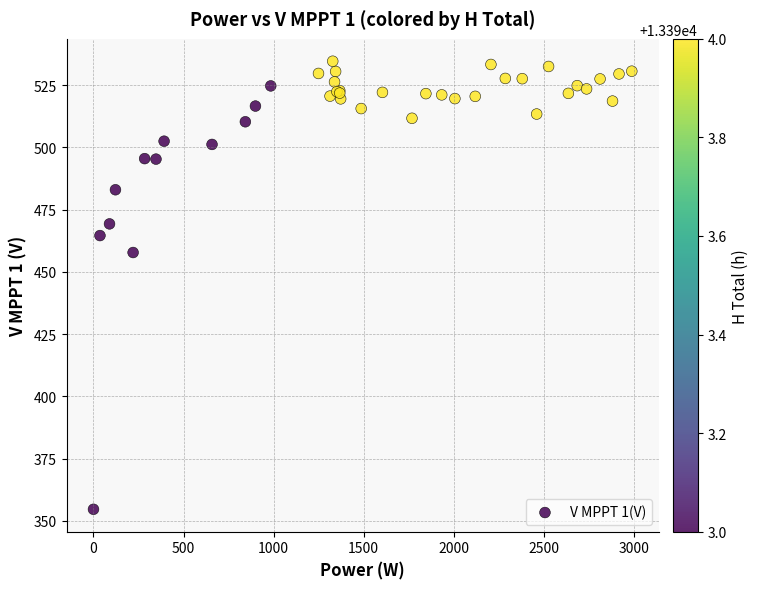

What Y value in the scatter plot is closest to 444?

457.8